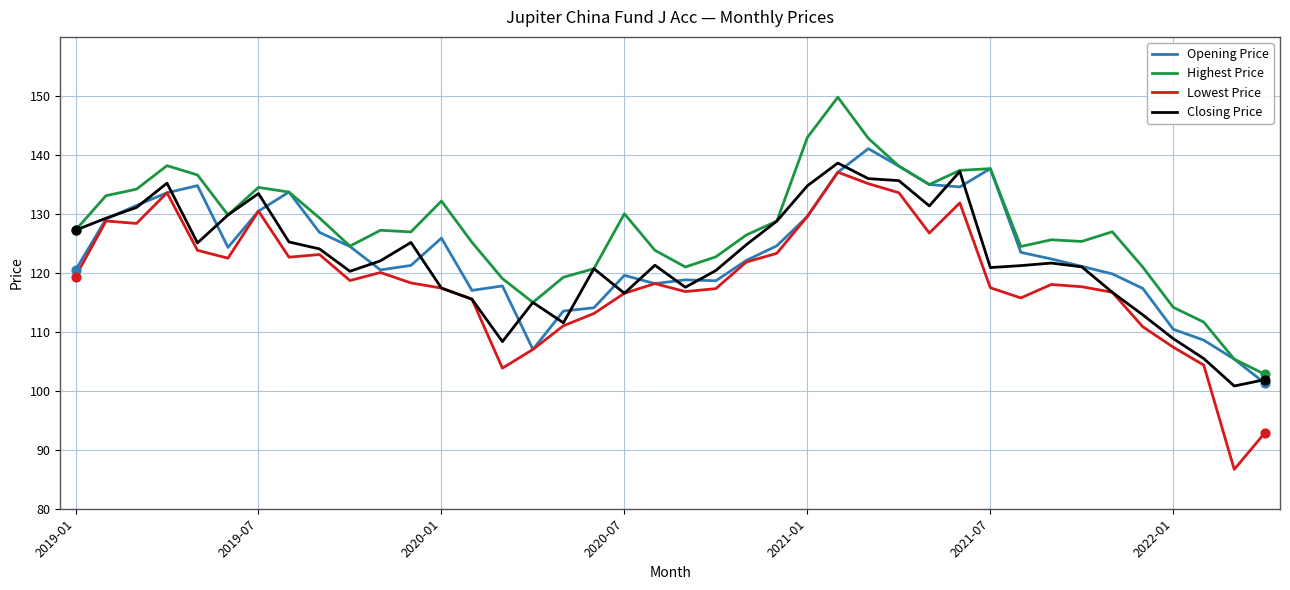

What are all the series names shown in the legend?

Opening Price, Highest Price, Lowest Price, Closing Price